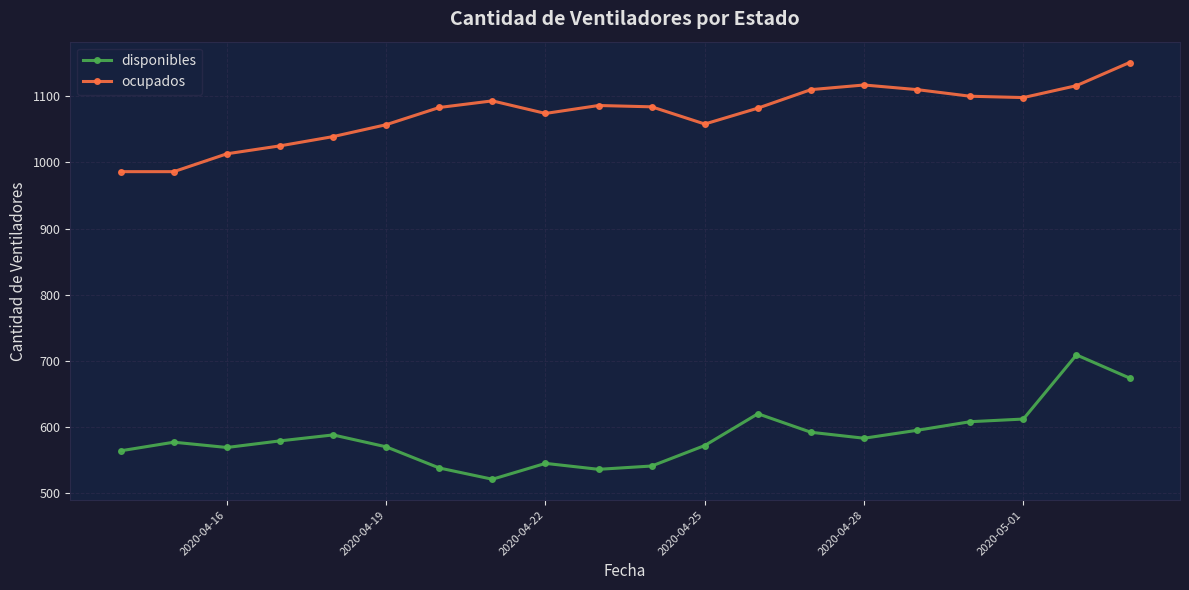

Which series has the largest total across all categories?

ocupados